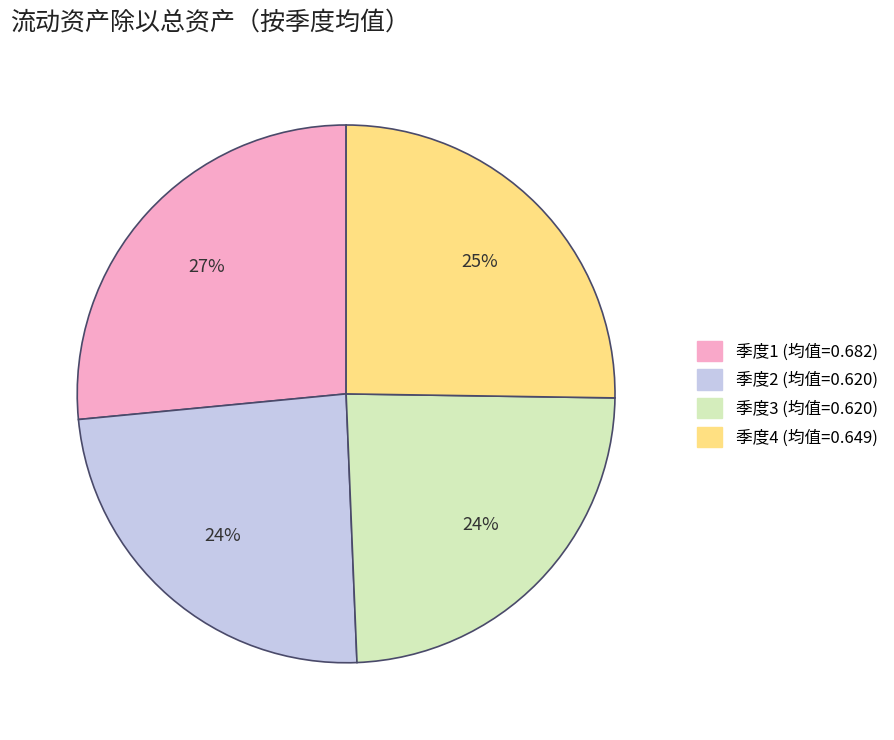

Is there any slice that represents more than half of the pie?

No